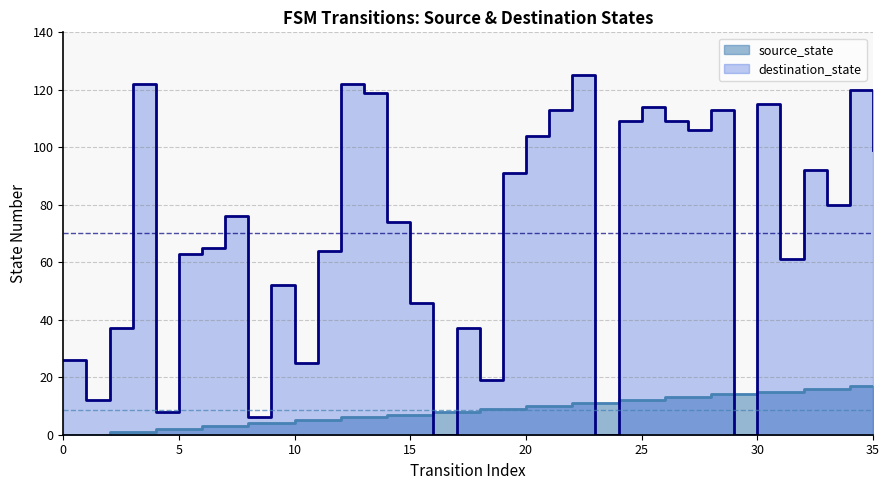

How many interior local peaks does the destination_state series have?

11